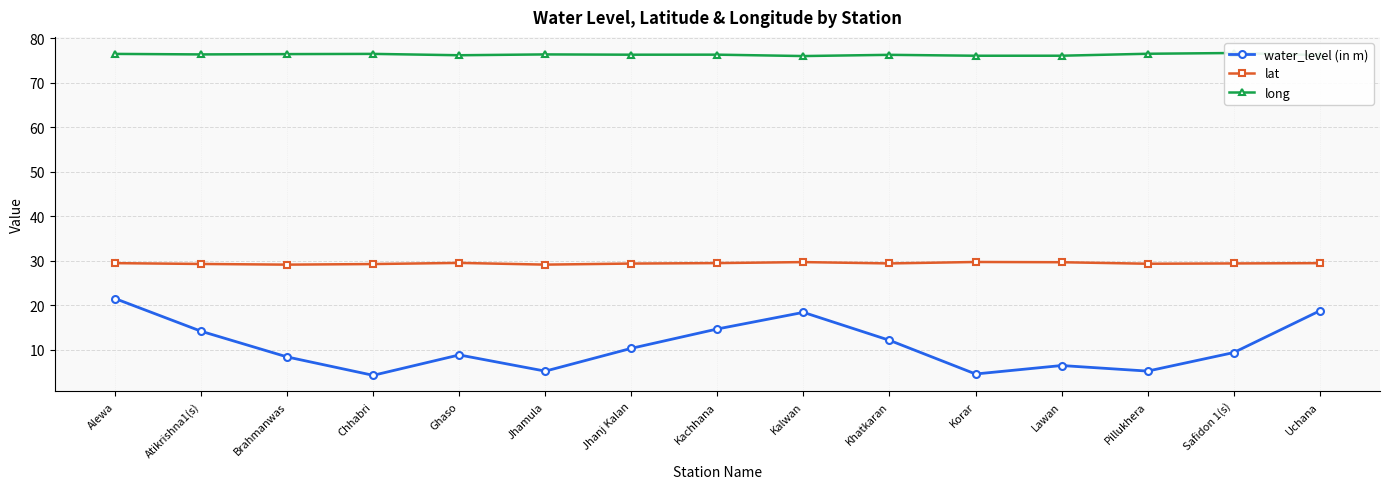

How many lines are shown in the chart?

3